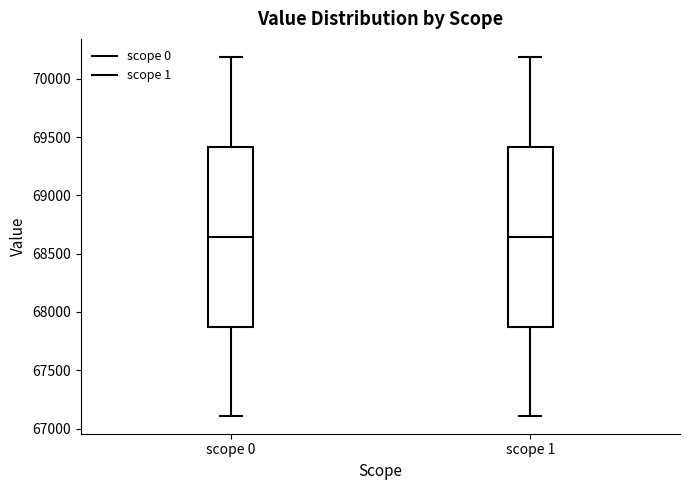

Where is the upper edge of the box for scope 1 on the y-axis? The values are not printed on the chart, so give them approximately, as read against the axis.

69400